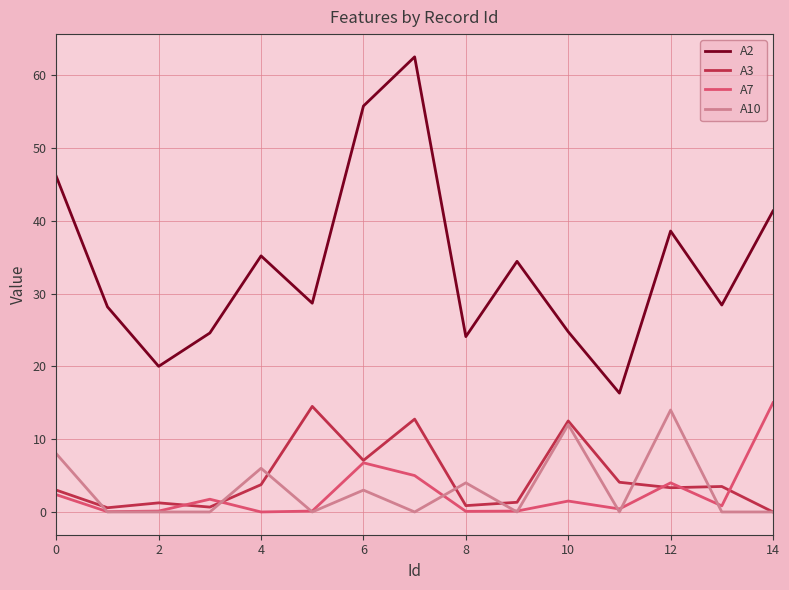

Which series has the largest total across all categories?

A2